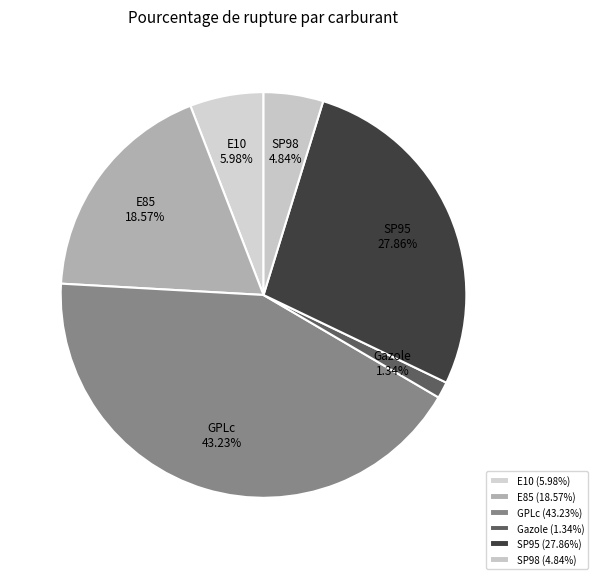

Which slice is the largest?

GPLc